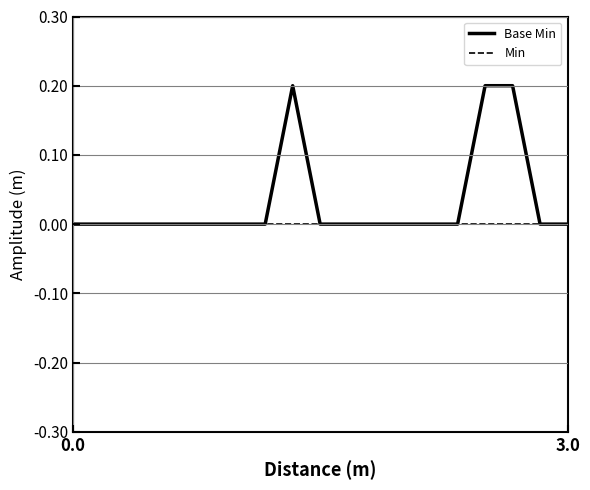

Which series has the largest total across all categories?

Base Min